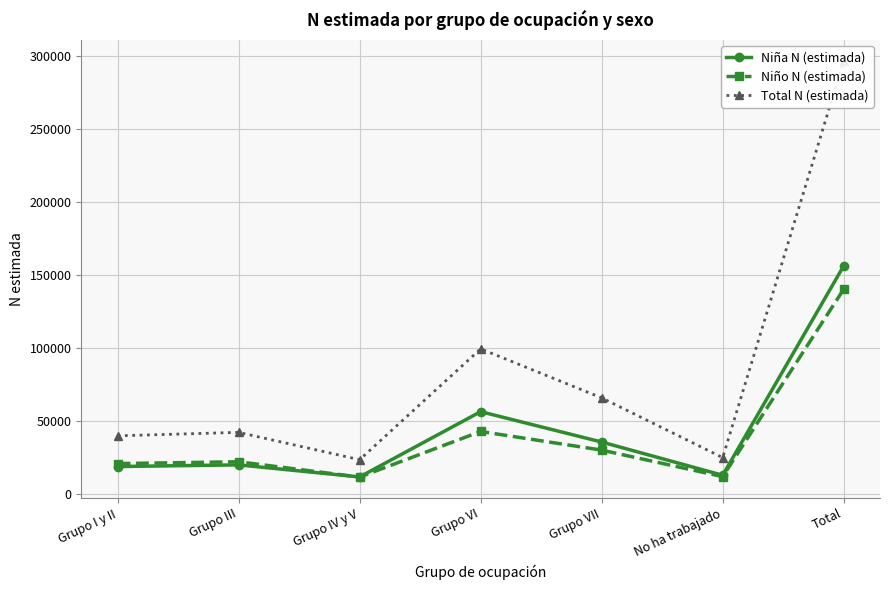

Is it true that Total N (estimada) equals 169506 at Grupo VI?

False